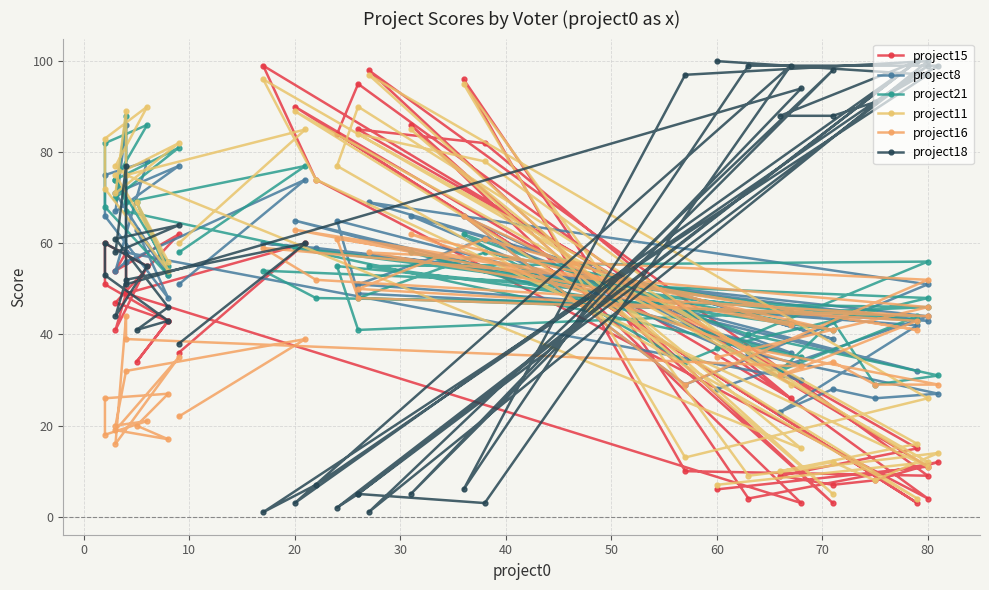

Which series has the largest total across all categories?

project18